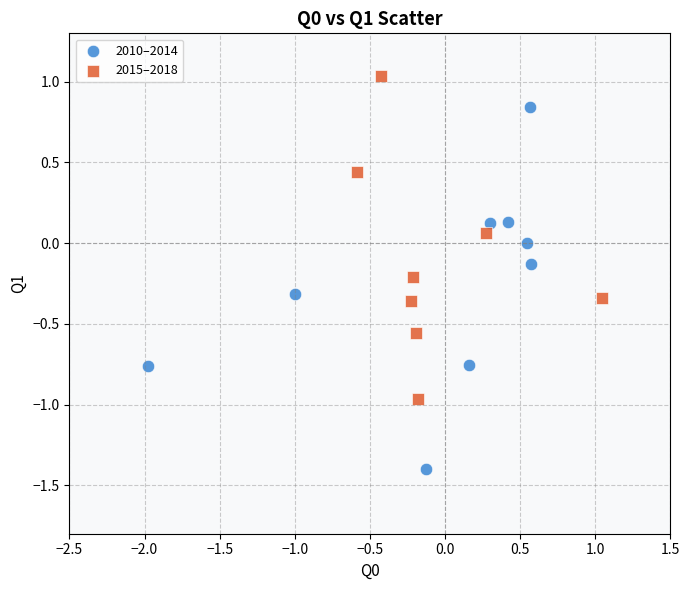

Which series reaches the maximum Y coordinate?

2015–2018